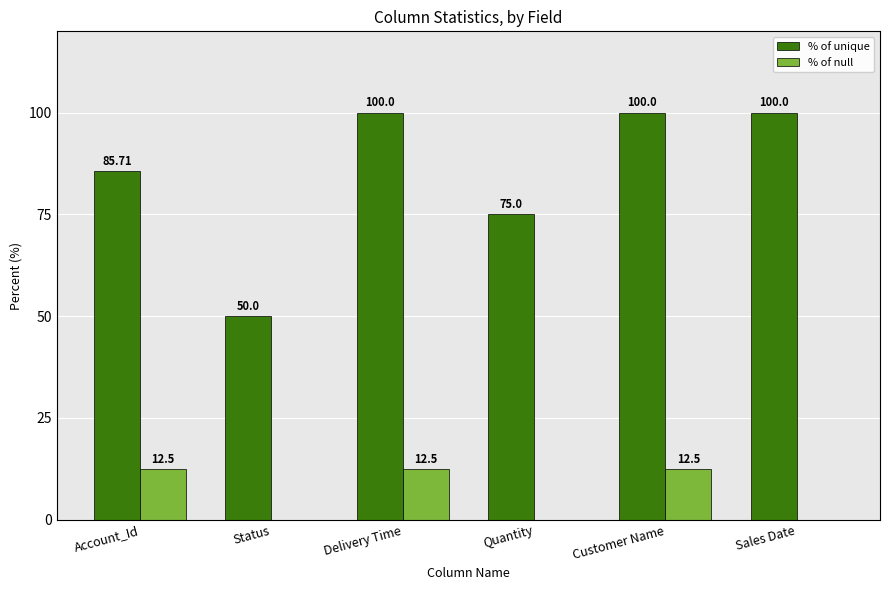

How many positive values does the % of null series have?

3